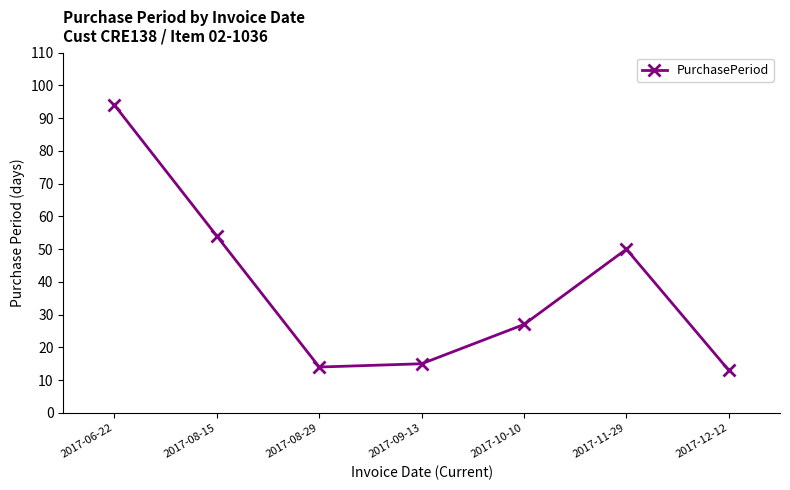

How many values are below 27?

3